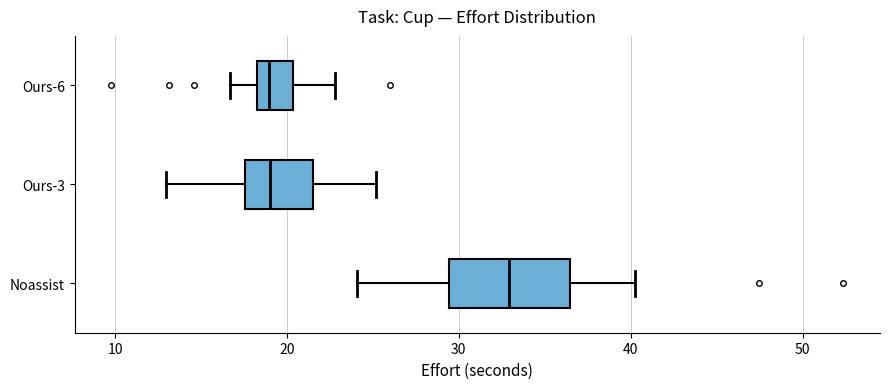

Reading bottom to top, transcribe this box plot: for each box, give where its median line is, the range the box spans, and where its two whiskers end, as read against the x-axis. The values are not printed on the chart, so give them approximately, as read against the axis.

Noassist: median 33, box 29 to 36, whiskers 24 to 40
Ours-3: median 19, box 18 to 22, whiskers 13 to 25
Ours-6: median 19, box 18 to 20, whiskers 17 to 23